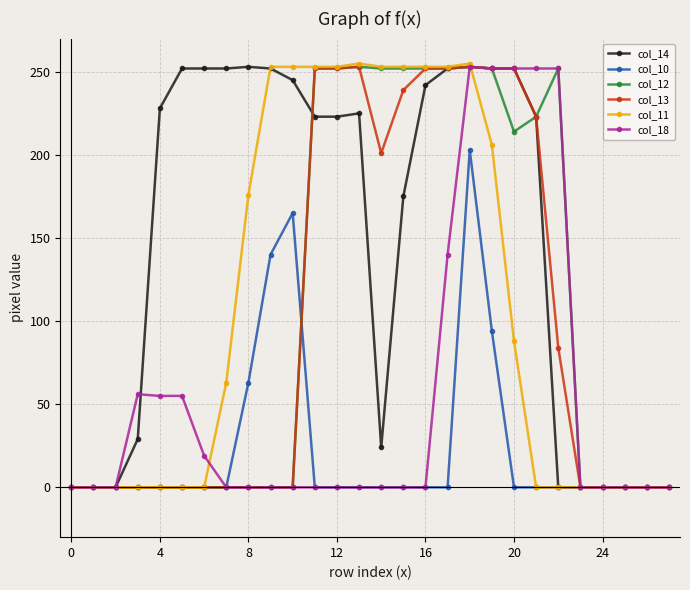

How many categories are shown in the chart?

28